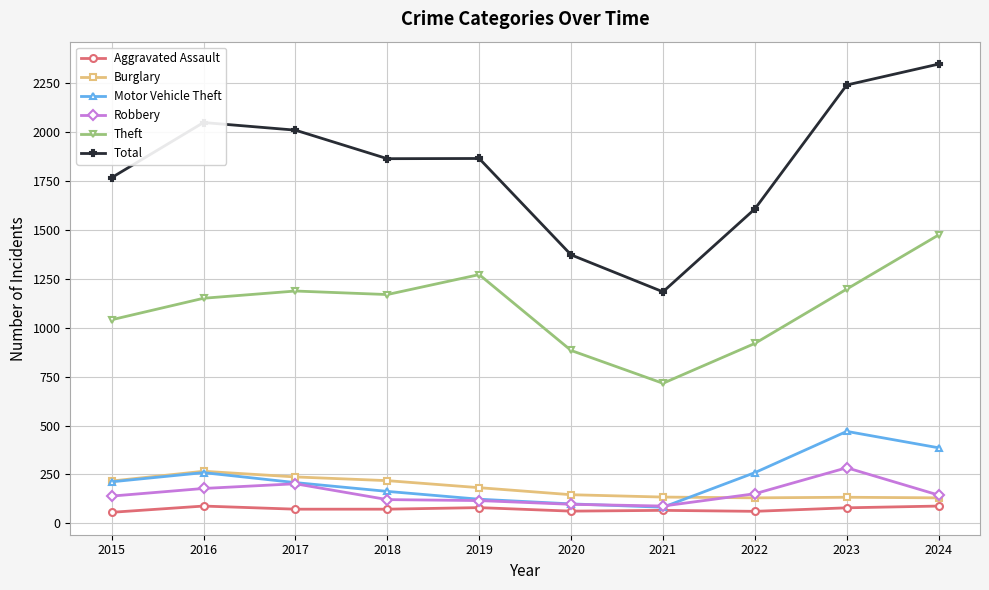

True or false: Aggravated Assault and Theft cross at least once.

False